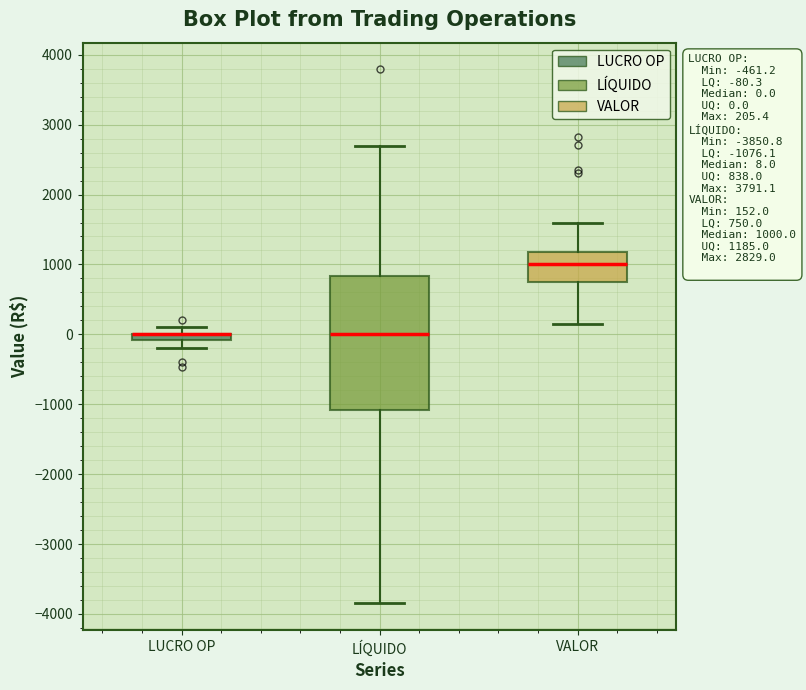

Comparing the boxes themselves (not the whiskers), which one is the tallest?

LÍQUIDO